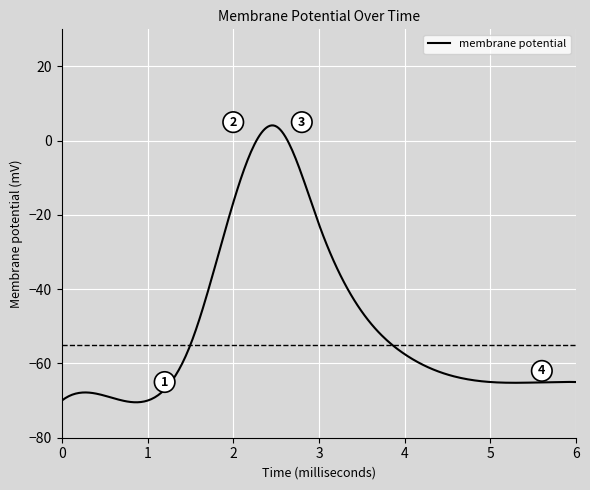

What is the greatest value displayed?

4.1